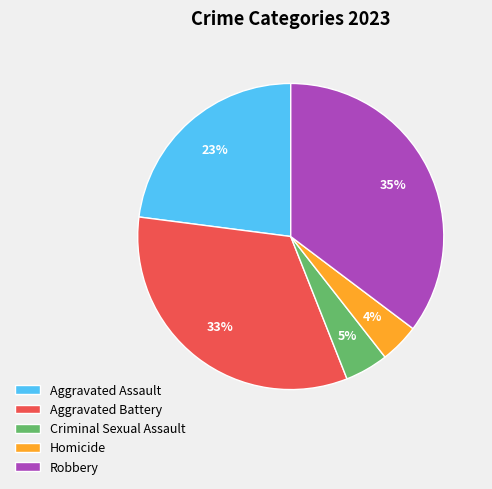

Which category has the biggest portion of the pie?

Robbery